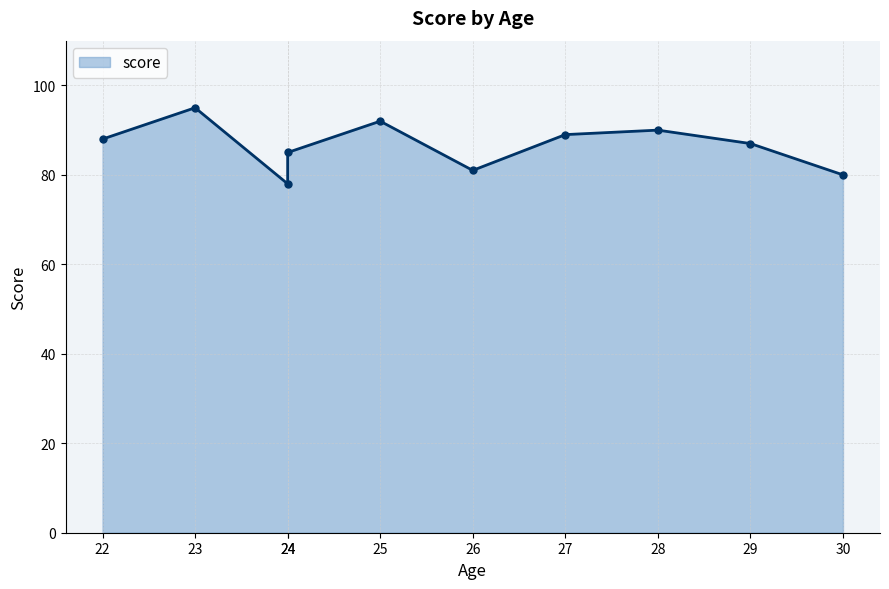

How many points are higher than both their immediate neighbors (excluding endpoints)?

3